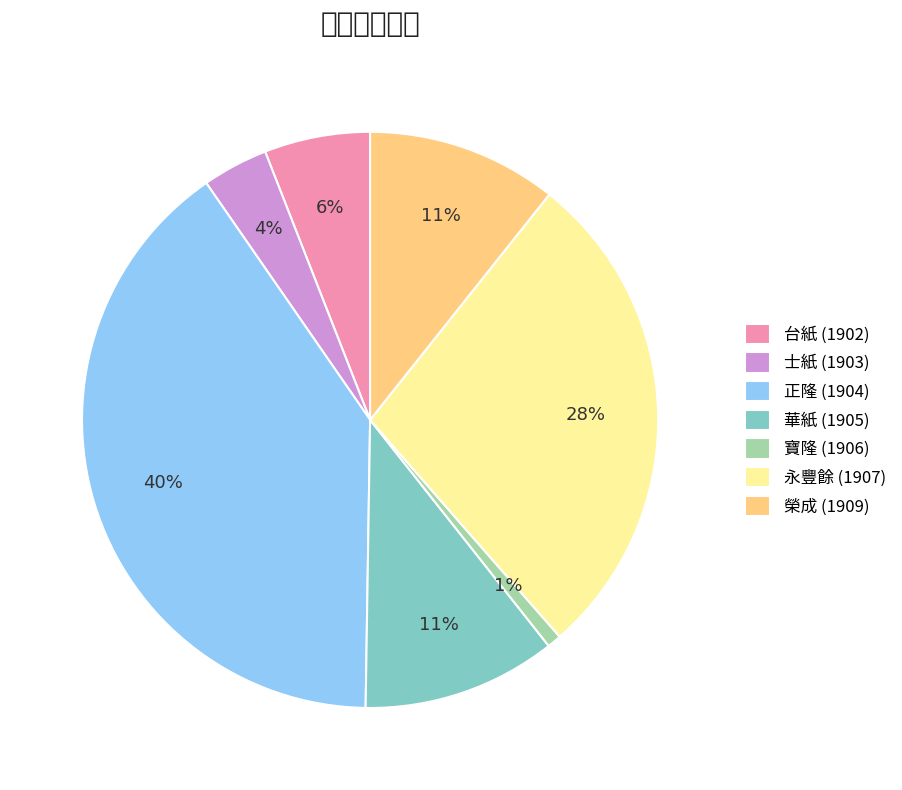

Do 華紙 (1905) and 士紙 (1903) together represent more than half of the pie?

No